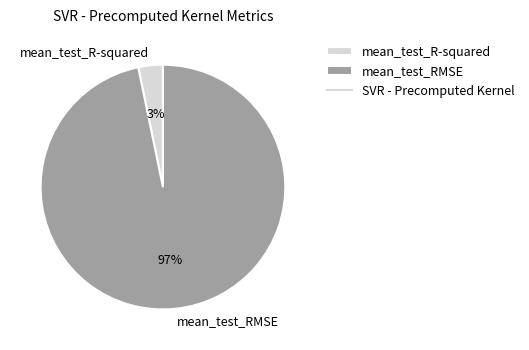

Between mean_test_RMSE and mean_test_R-squared, which is larger?

mean_test_RMSE